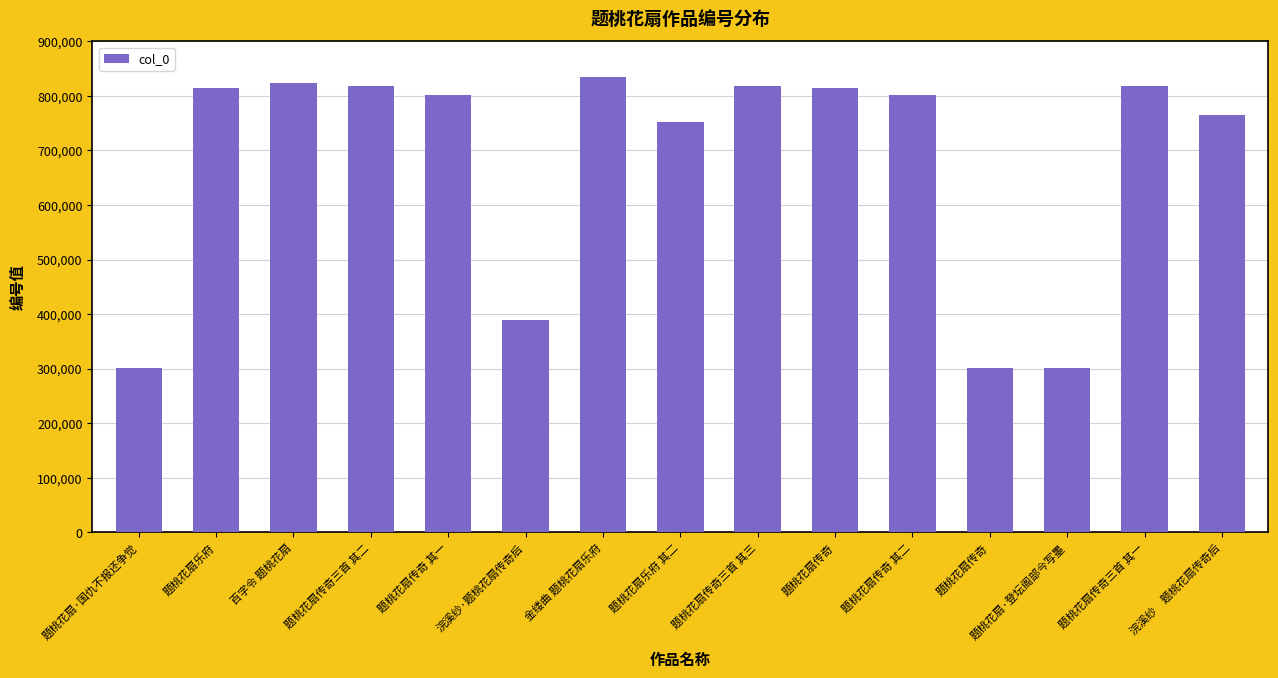

Are the bars grouped side by side (vs. stacked)?

No